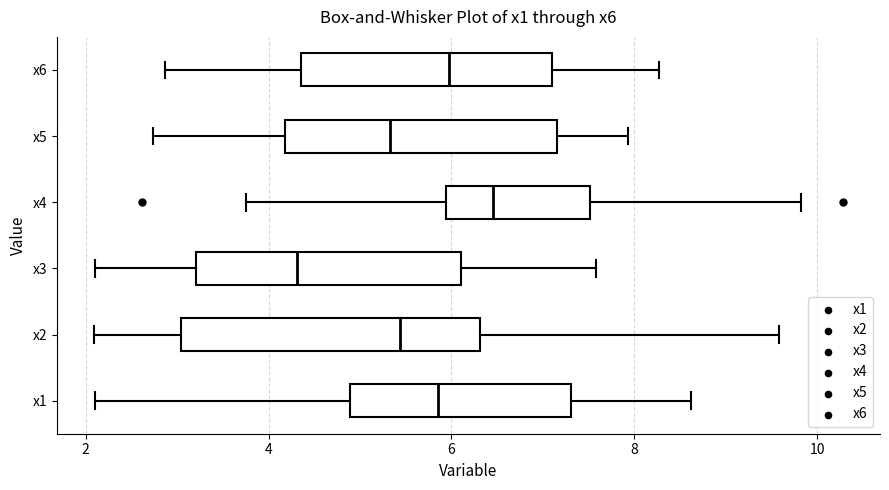

Reading bottom to top, transcribe this box plot: for each box, give where its median line is, the range the box spans, and where its two whiskers end, as read against the x-axis. The values are not printed on the chart, so give them approximately, as read against the axis.

x1: median 5.8, box 4.8 to 7.4, whiskers 2.0 to 8.6
x2: median 5.4, box 3.0 to 6.4, whiskers 2.0 to 9.6
x3: median 4.4, box 3.2 to 6.2, whiskers 2.0 to 7.6
x4: median 6.4, box 6.0 to 7.6, whiskers 3.8 to 9.8
x5: median 5.4, box 4.2 to 7.2, whiskers 2.8 to 8.0
x6: median 6.0, box 4.4 to 7.0, whiskers 2.8 to 8.2